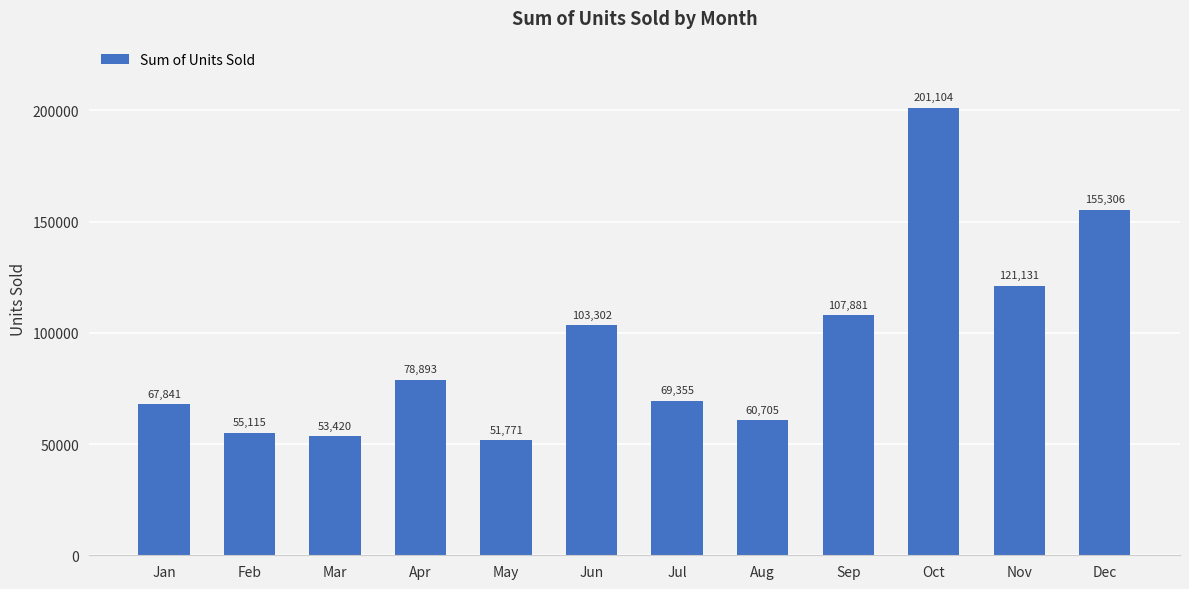

Are the bars grouped side by side (vs. stacked)?

No